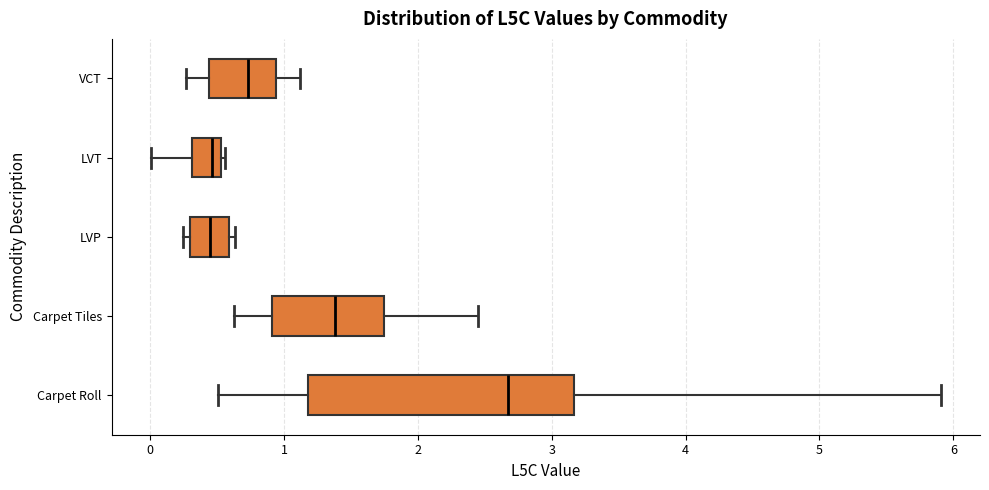

Where is the left edge of the box for LVT on the x-axis? The values are not printed on the chart, so give them approximately, as read against the axis.

0.3